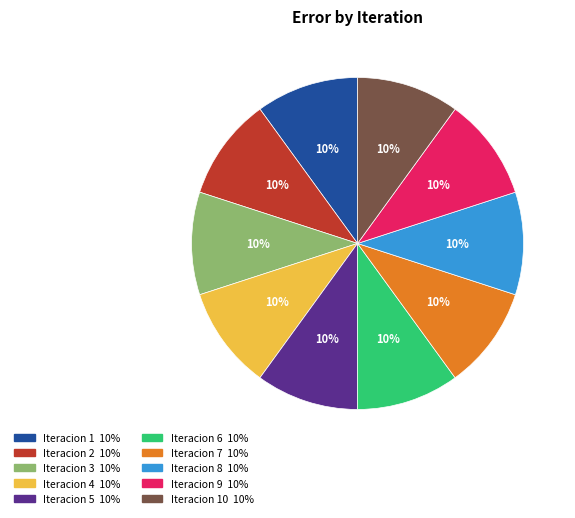

Does Iteracion 2 10% represent more than half of the total?

No